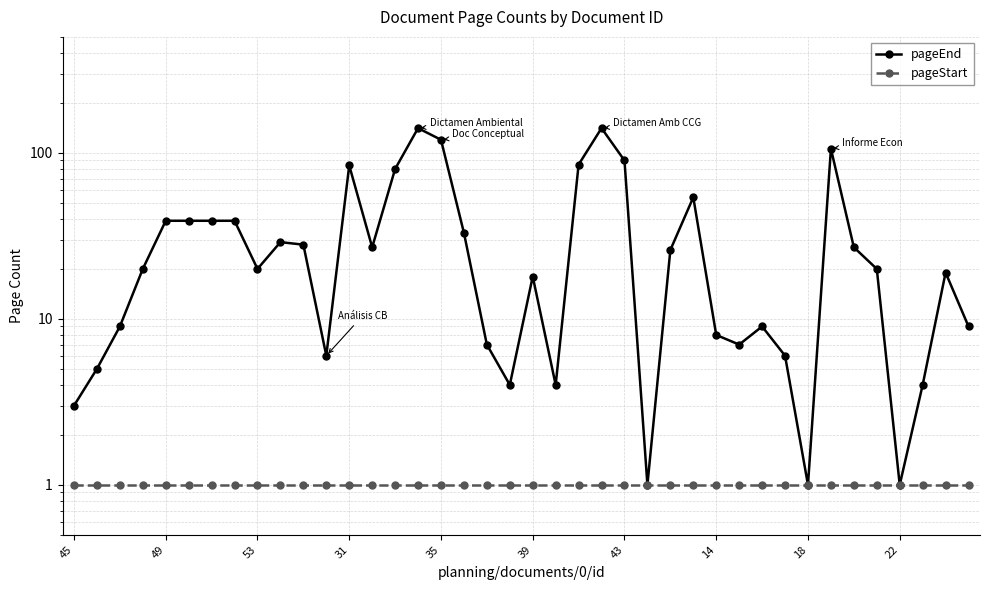

Between 16 and 14, which is larger?

16